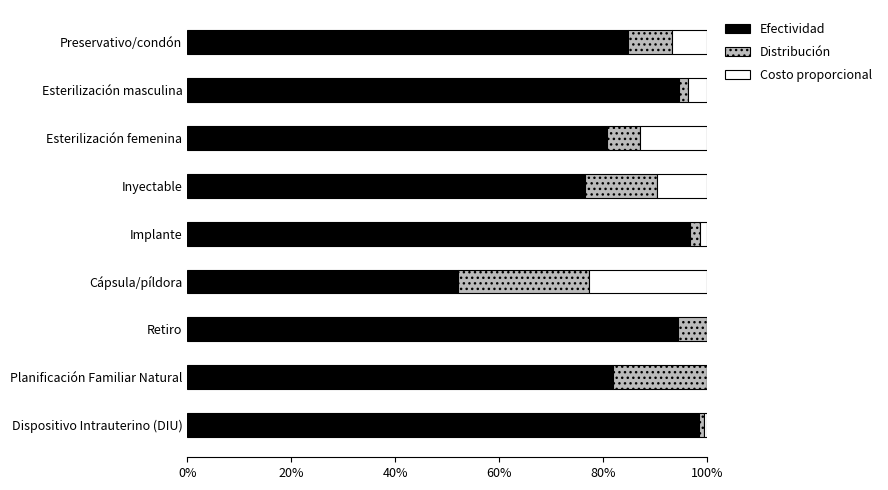

What are all the series names shown in the legend?

Efectividad, Distribución, Costo proporcional